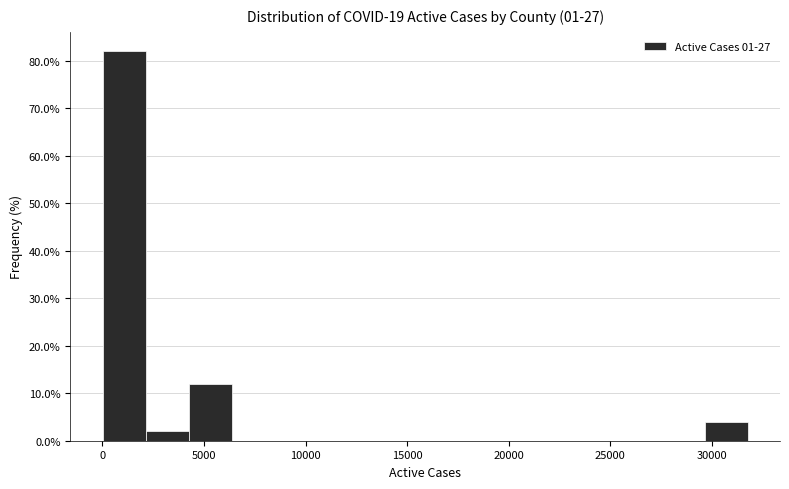

What is the height of the bar covering 0 to 2000 on the x-axis? Neither the bar edges nor the heights are printed on the chart, so give them approximately, as read against the axes.

82